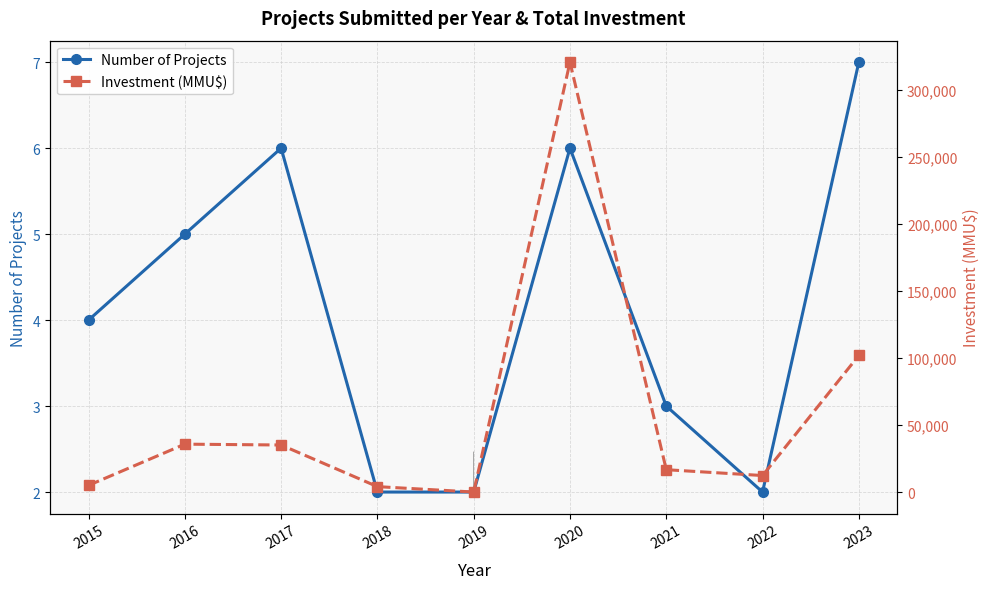

Between which two adjacent categories do Number of Projects and Investment (MMU$) first intersect?

2018 and 2019